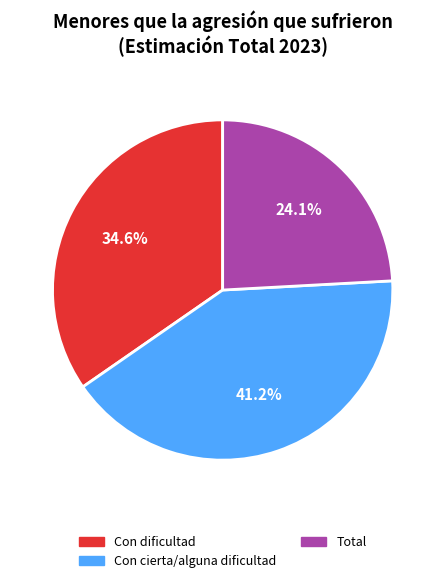

To the nearest percent, what portion does Con cierta/alguna dificultad represent?

41%